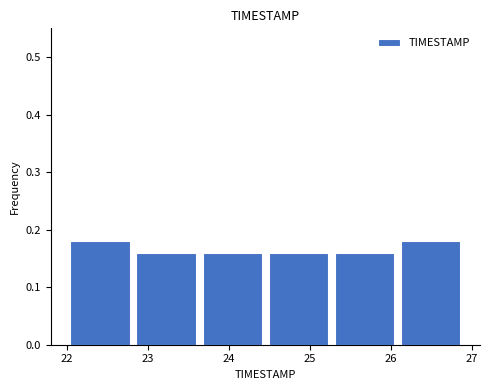

Reading left to right, transcribe this chart: for each bar, give the range it covers on the x-axis and its height. Neither the bar edges nor the heights are printed on the chart, so give them approximately, as read against the axes.

22.0 to 22.8: 0.18
22.8 to 23.6: 0.16
23.6 to 24.5: 0.16
24.5 to 25.3: 0.16
25.3 to 26.1: 0.16
26.1 to 26.9: 0.18